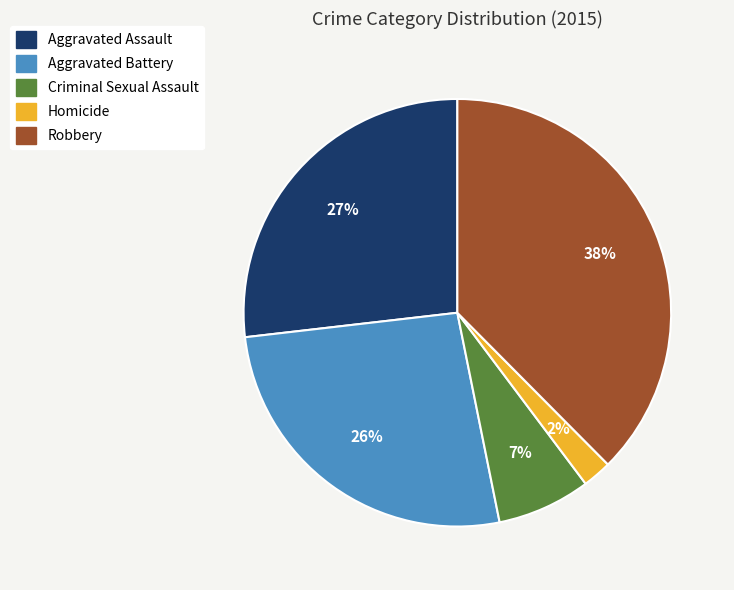

Combined, do Criminal Sexual Assault and Aggravated Battery account for over 50%?

No